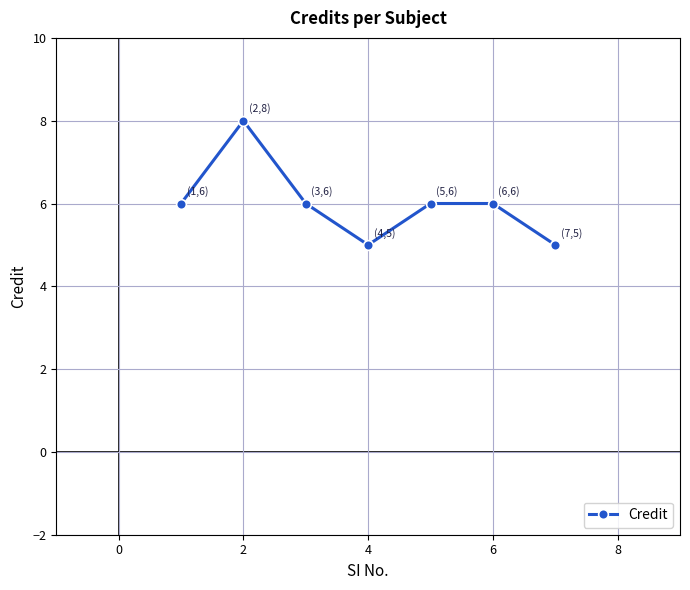

How many points are lower than both their immediate neighbors (excluding endpoints)?

1